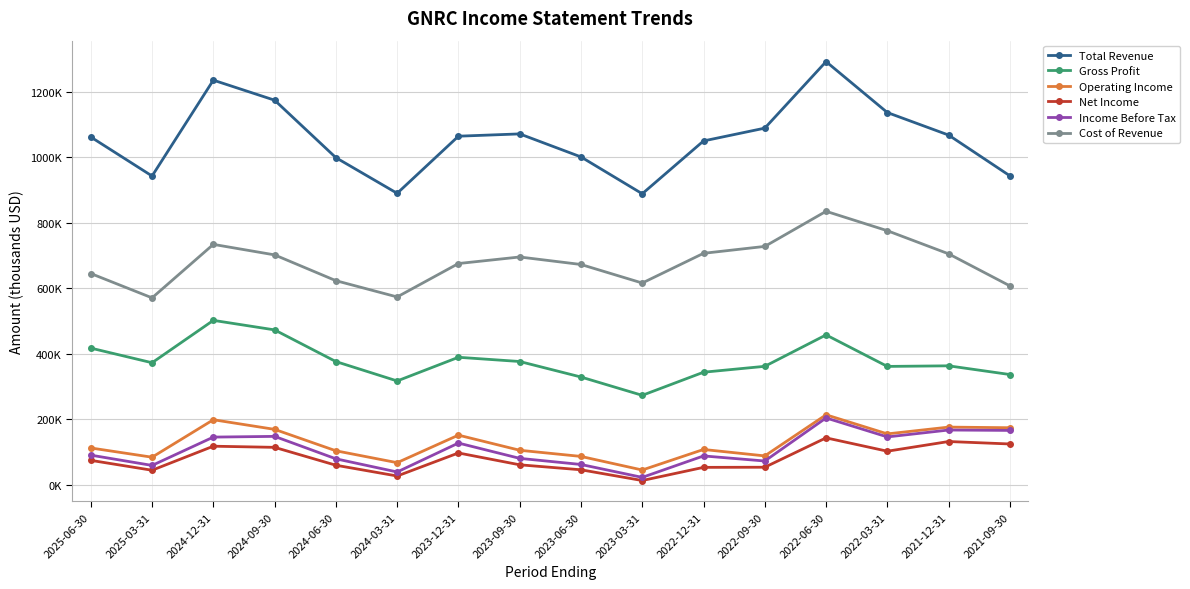

At which category is the sum across all series the highest?

2022-06-30